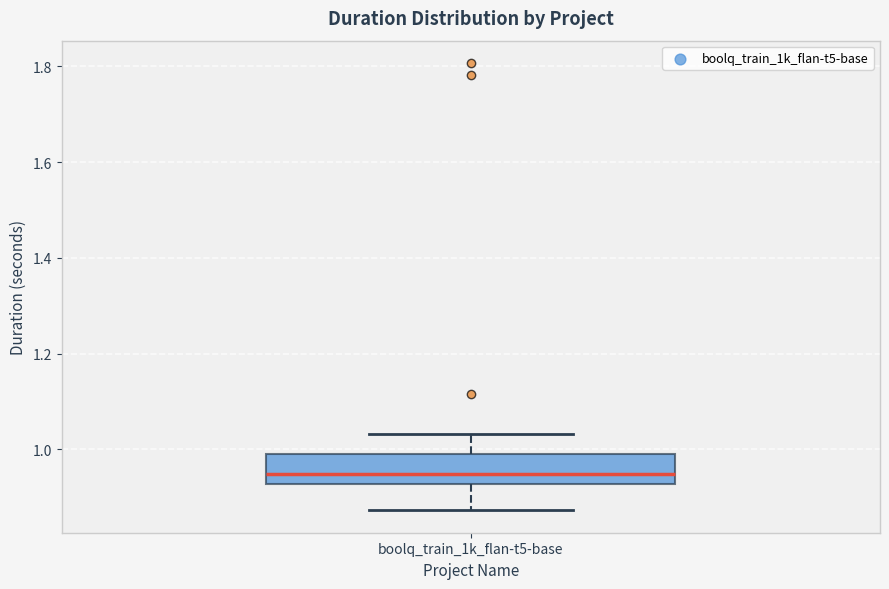

Transcribe this box plot: give where the median line is, the range the box spans, and where the two whiskers end, as read against the y-axis. The values are not printed on the chart, so give them approximately, as read against the axis.

median 0.94, box 0.92 to 1.00, whiskers 0.88 to 1.04